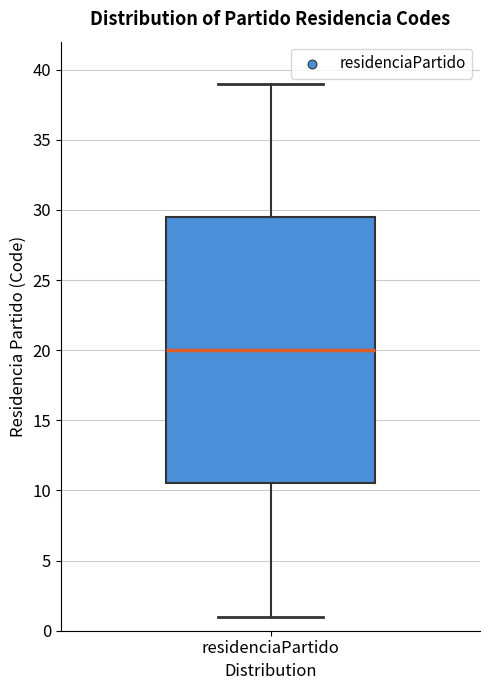

Read this box plot against the y-axis: the position of the median line, the range covered by the box, and the ends of both whiskers. The values are not printed on the chart, so give them approximately, as read against the axis.

median 20.0, box 10.5 to 29.5, whiskers 1.0 to 39.0